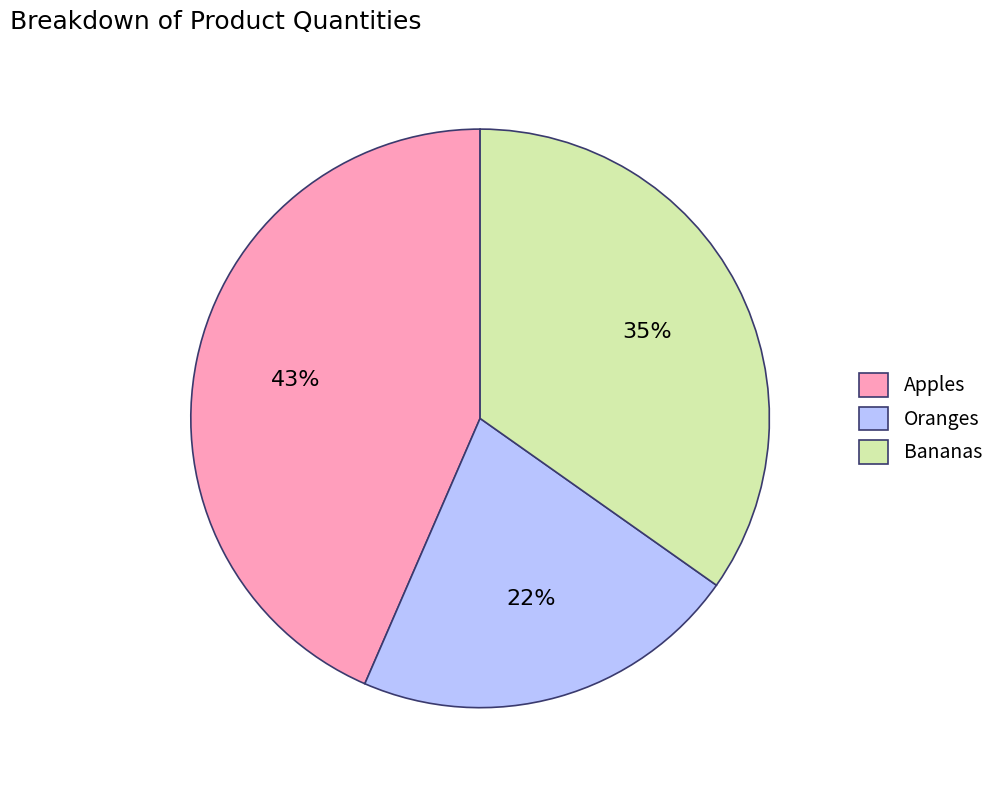

Rank the categories by value from lowest to highest.

Oranges, Bananas, Apples